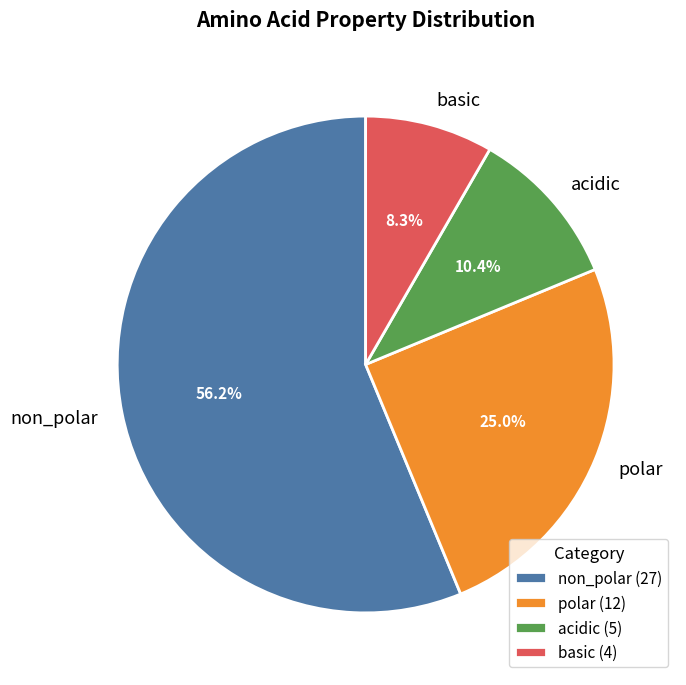

To the nearest percent, what is the difference between the polar and non_polar slice percentages?

31%